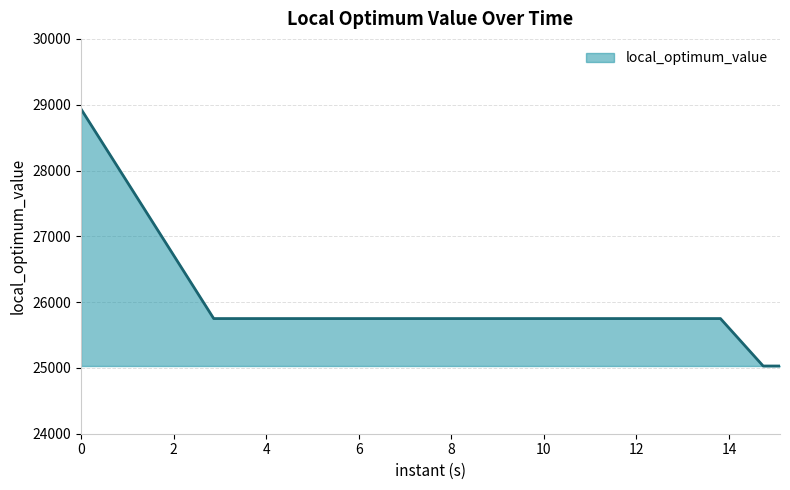

Reading left to right, transcribe all the data shown in this chart.

28934	25750	25750	25750	25750	25750	25750	25750	25750	25750	25750	25750	25750	25750	25029	25029	25029